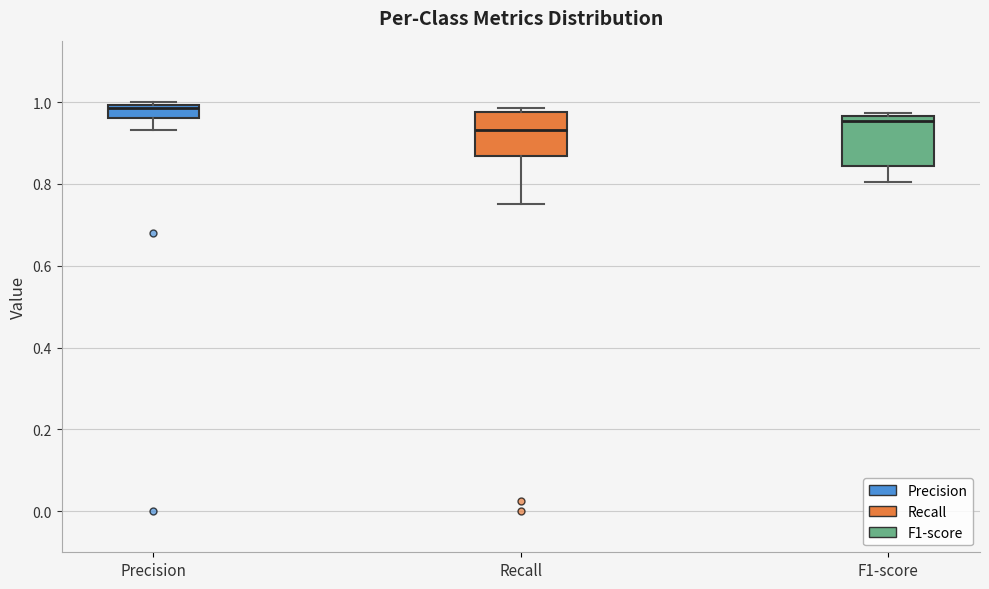

Which box has the lowest median line?

Recall